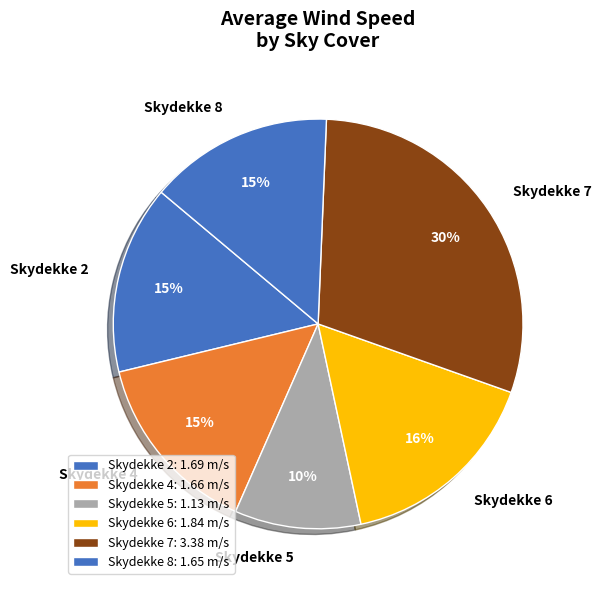

What percentage is the Skydekke 2 slice, to the nearest percent?

15%